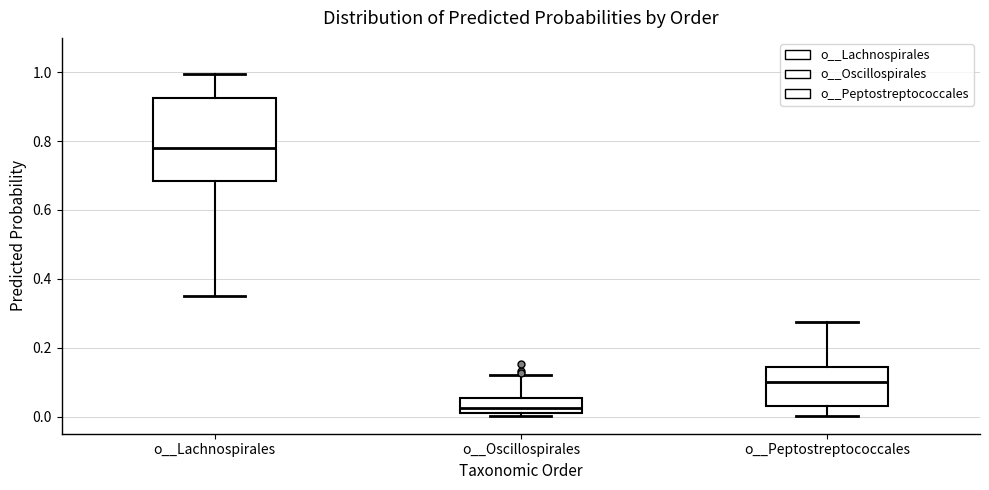

Reading left to right, transcribe this box plot: for each box, give where its median line is, the range the box spans, and where its two whiskers end, as read against the y-axis. The values are not printed on the chart, so give them approximately, as read against the axis.

o__Lachnospirales: median 0.78, box 0.68 to 0.92, whiskers 0.36 to 1.00
o__Oscillospirales: median 0.02, box 0.00 to 0.06, whiskers 0.00 (just below the box's lower edge) to 0.12
o__Peptostreptococcales: median 0.10, box 0.02 to 0.14, whiskers 0.00 to 0.28